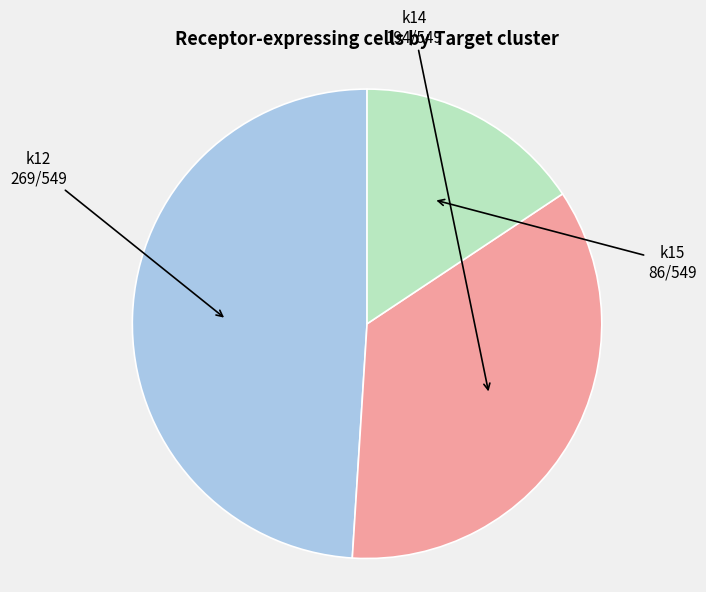

True or false: k14 accounts for 35% of the total.

True